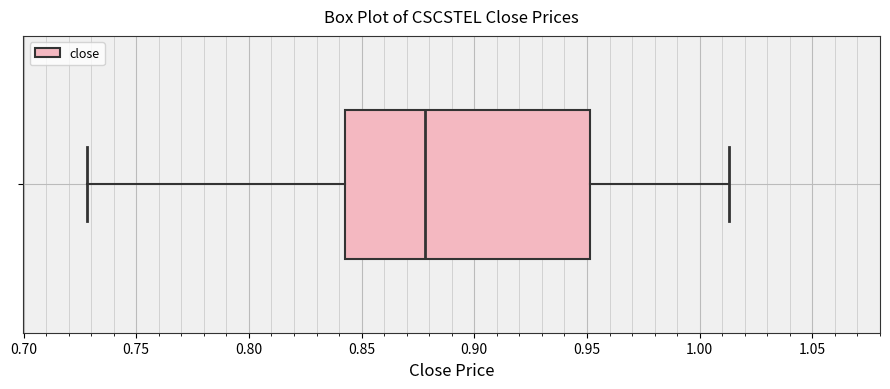

Where is the left edge of the box on the x-axis? The values are not printed on the chart, so give them approximately, as read against the axis.

0.845